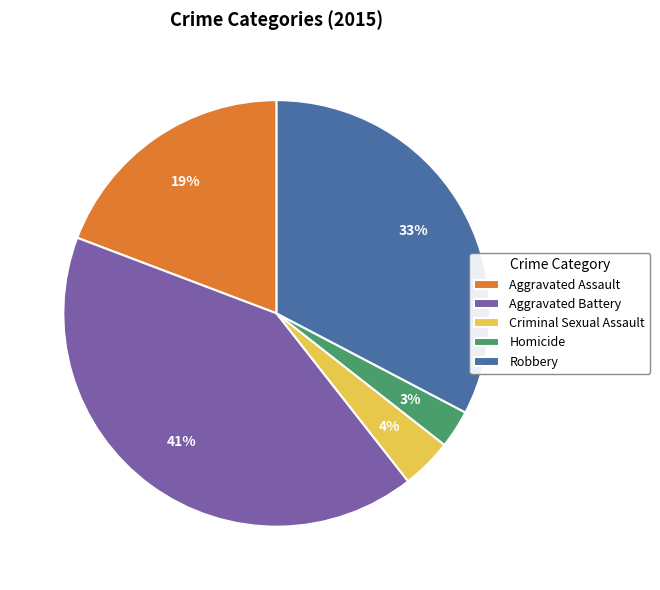

How many slices are in this pie chart?

5